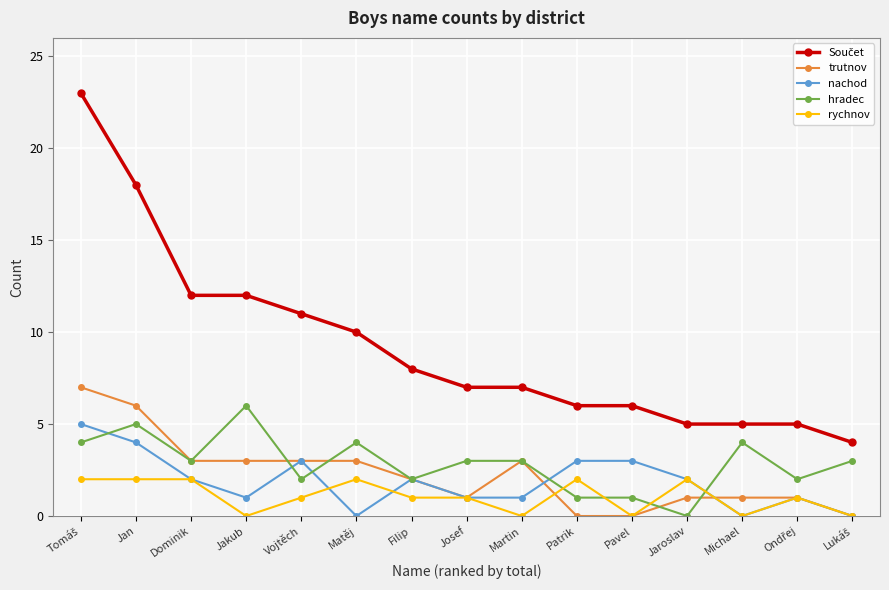

What is the difference between the highest and lowest values at Michael?

5